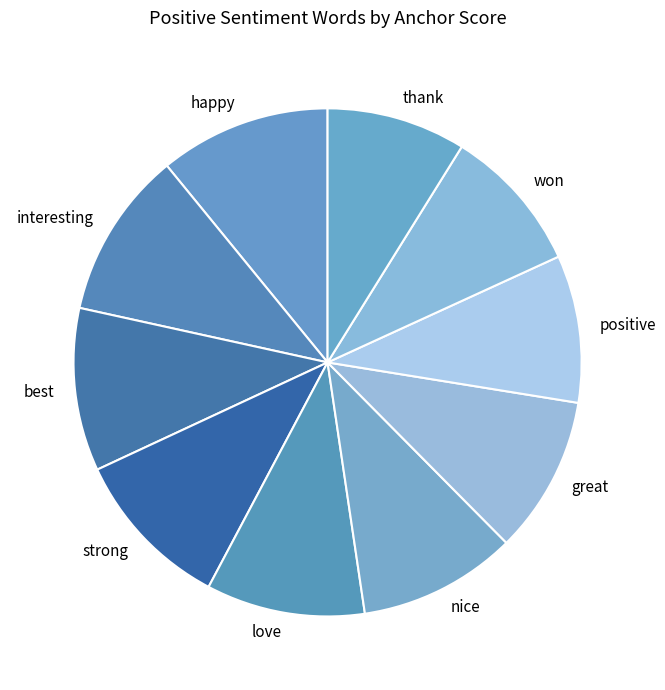

Between won and happy, which is larger?

happy